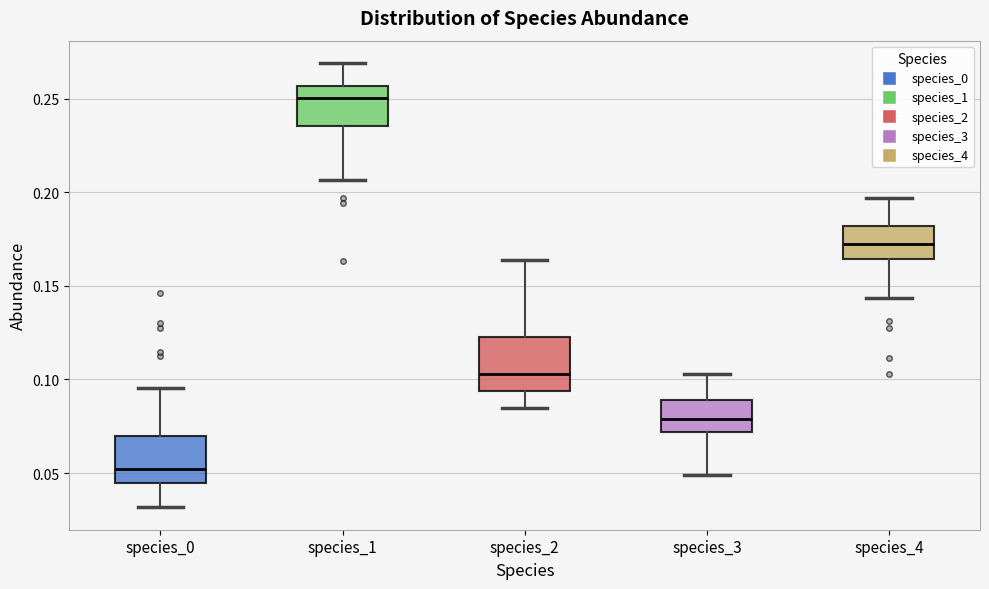

Which box's median line is the lowest?

species_0